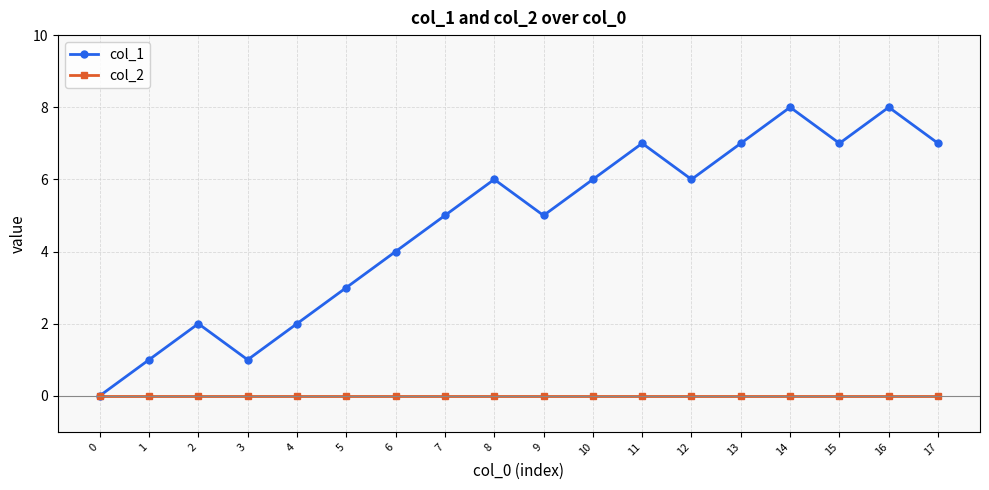

Reading left to right, what are all the values shown in this chart?

col_1: 0	1	2	1	2	3	4	5	6	5	6	7	6	7	8	7	8	7
col_2: 0	0	0	0	0	0	0	0	0	0	0	0	0	0	0	0	0	0